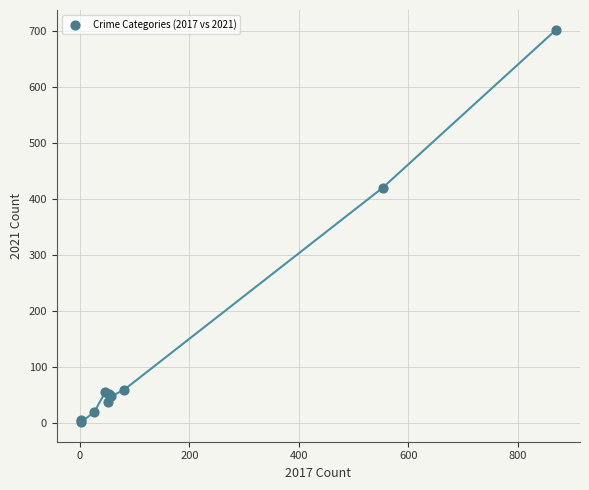

What Y value in the scatter plot is closest to 352?

420